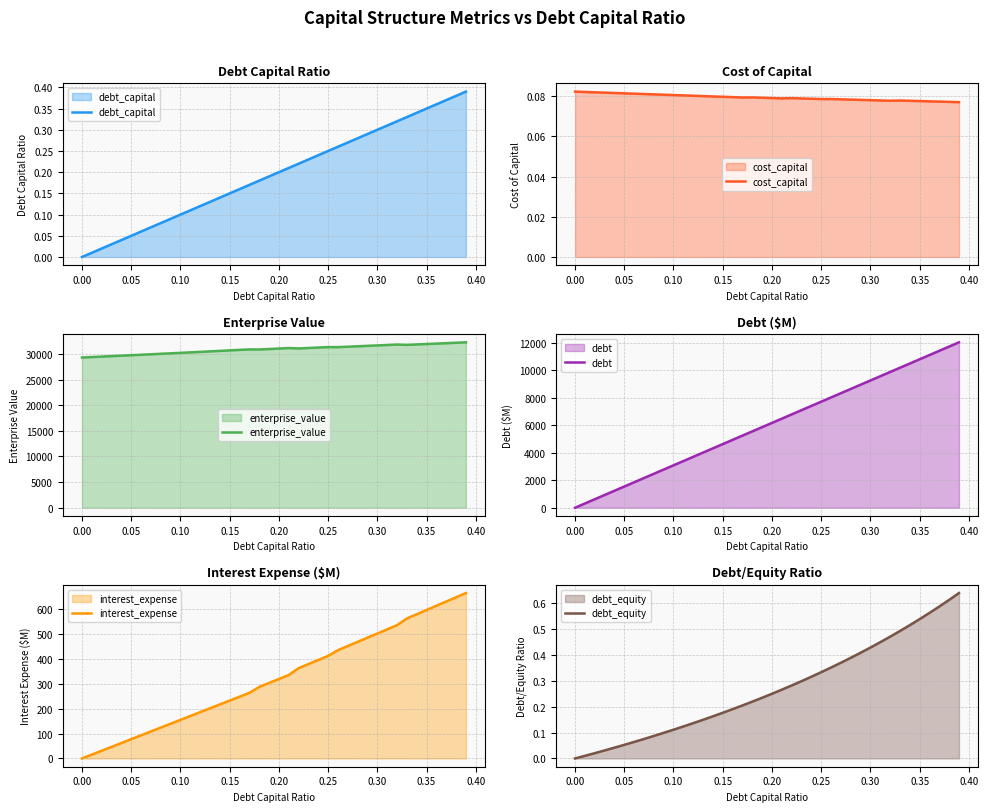

Reading left to right, what are all the values shown in this chart?

debt_capital: 0.0	0.0	0.0	0.0	0.0	0.1	0.1	0.1	0.1	0.1	0.1	0.1	0.1	0.1	0.1	0.1	0.2	0.2	0.2	0.2	0.2	0.2	0.2	0.2	0.2	0.2	0.3	0.3	0.3	0.3	0.3	0.3	0.3	0.3	0.3	0.3	0.4	0.4	0.4	0.4
cost_capital: 0.1	0.1	0.1	0.1	0.1	0.1	0.1	0.1	0.1	0.1	0.1	0.1	0.1	0.1	0.1	0.1	0.1	0.1	0.1	0.1	0.1	0.1	0.1	0.1	0.1	0.1	0.1	0.1	0.1	0.1	0.1	0.1	0.1	0.1	0.1	0.1	0.1	0.1	0.1	0.1
enterprise_value: 29297.3	29385.8	29474.8	29564.4	29654.5	29745.1	29836.3	29928.1	30020.4	30113.4	30206.8	30300.9	30395.6	30490.8	30586.7	30683.1	30780.2	30877.9	30860.4	30952.1	31044.4	31137.3	31067.9	31153.4	31239.5	31326.0	31321.2	31404.7	31488.6	31572.9	31657.7	31742.9	31828.7	31764.8	31846.0	31927.7	32009.8	32092.4	32175.3	32258.7
debt: 0.0	308.7	617.3	926.0	1234.6	1543.3	1851.9	2160.6	2469.2	2777.9	3086.6	3395.2	3703.9	4012.5	4321.2	4629.8	4938.5	5247.2	5555.8	5864.5	6173.1	6481.8	6790.4	7099.1	7407.7	7716.4	8025.1	8333.7	8642.4	8951.0	9259.7	9568.3	9877.0	10185.6	10494.3	10803.0	11111.6	11420.3	11728.9	12037.6
interest_expense: 0.0	15.5	31.1	46.6	62.1	77.6	93.2	108.7	124.2	139.7	155.3	170.8	186.3	201.8	217.4	232.9	248.4	263.9	287.8	303.8	319.8	335.8	363.3	379.8	396.3	412.8	435.8	452.5	469.3	486.0	502.8	519.6	536.3	563.3	580.3	597.4	614.5	631.5	648.6	665.7
debt_equity: 0.0	0.0	0.0	0.0	0.0	0.1	0.1	0.1	0.1	0.1	0.1	0.1	0.1	0.1	0.2	0.2	0.2	0.2	0.2	0.2	0.2	0.3	0.3	0.3	0.3	0.3	0.4	0.4	0.4	0.4	0.4	0.4	0.5	0.5	0.5	0.5	0.6	0.6	0.6	0.6